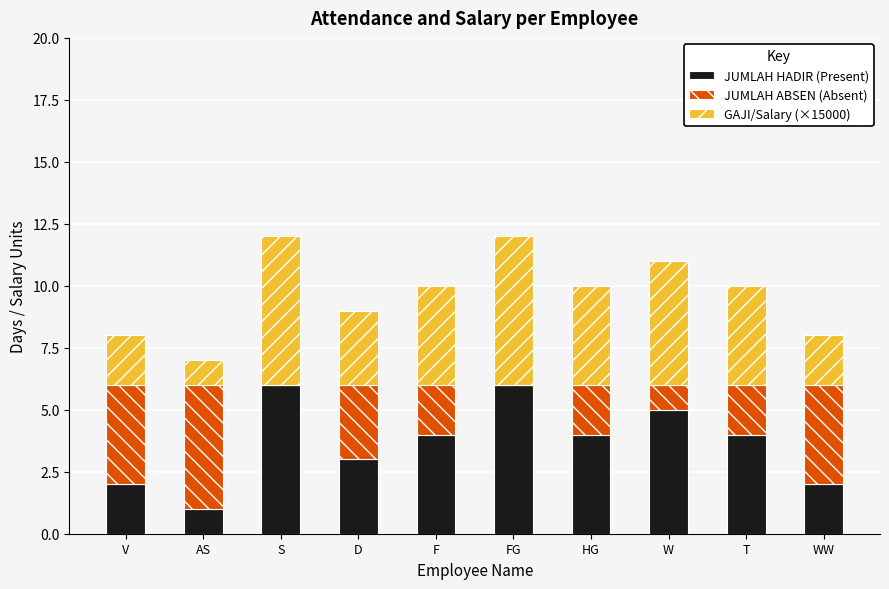

What is the total value across all series at S?

12